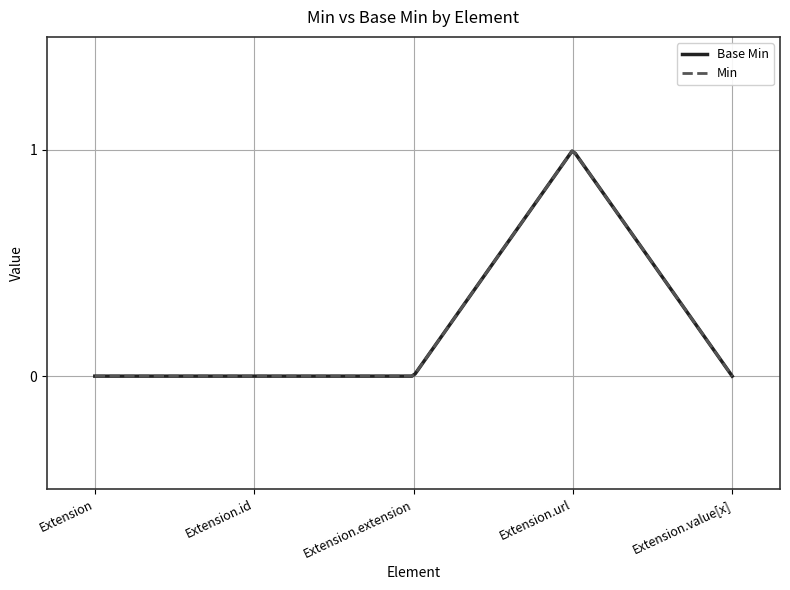

Does the chart display data point markers on the line(s)?

No